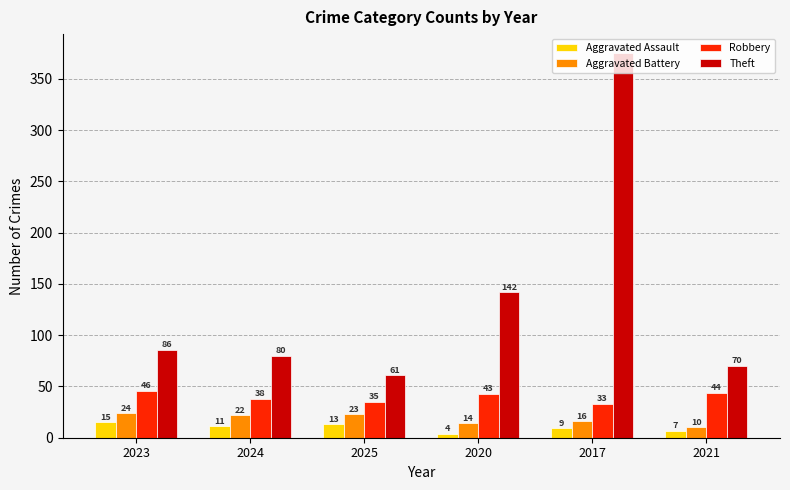

What is the spread (max minus min) of values at 2020?

138